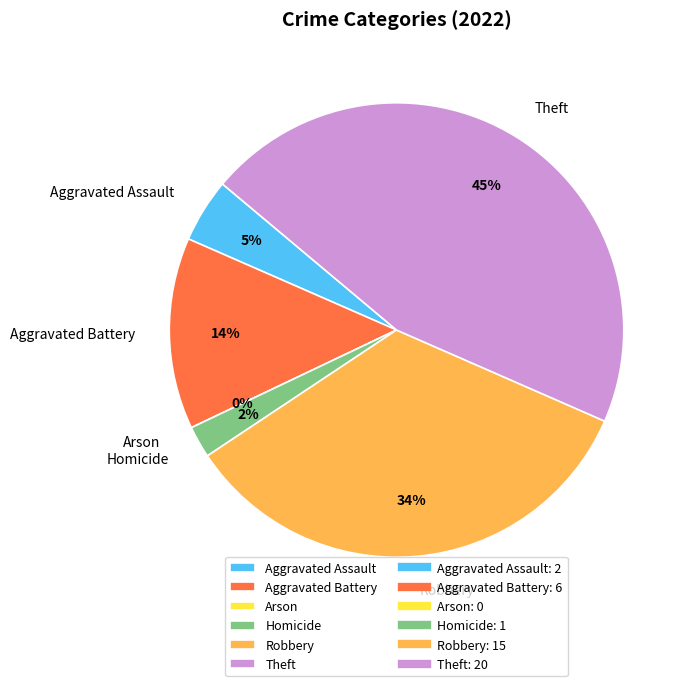

What percentage is NOT represented by Robbery?

65.9%